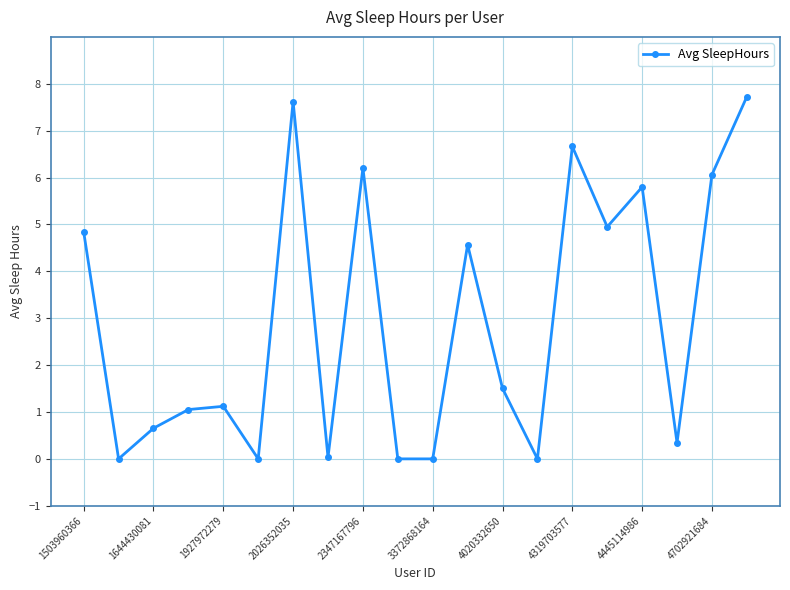

How many lines are shown in the chart?

1